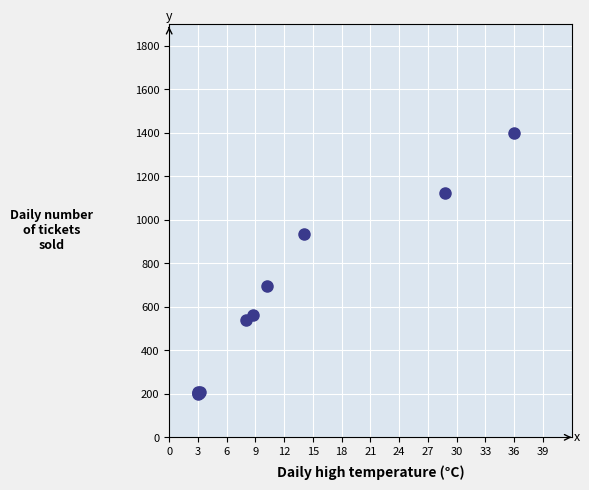

What Y value in the scatter plot is closest to 800?

694.9